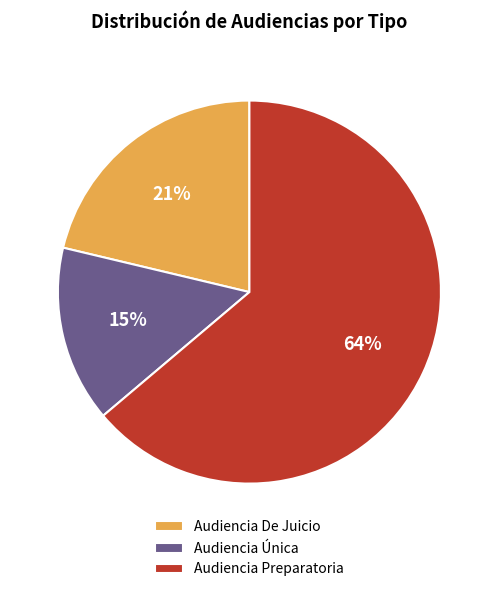

To the nearest percent, what percentage of the pie is Audiencia Preparatoria?

64%